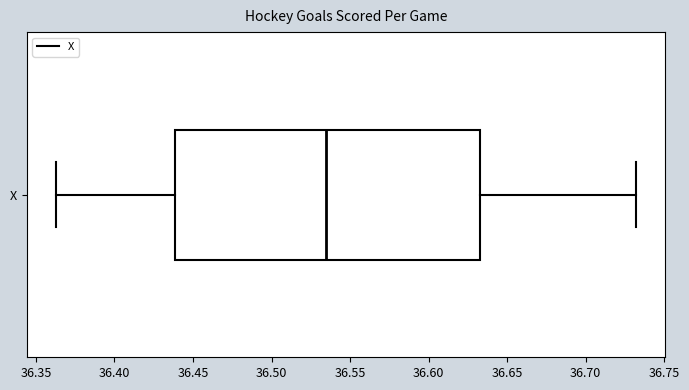

Transcribe this box plot: give where the median line is, the range the box spans, and where the two whiskers end, as read against the x-axis. The values are not printed on the chart, so give them approximately, as read against the axis.

median 36.535, box 36.440 to 36.635, whiskers 36.365 to 36.730